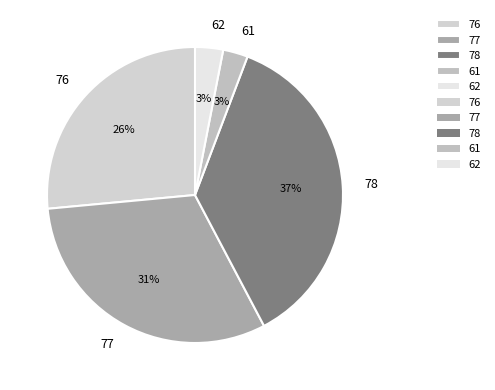

The 61 slice represents 3% of the pie. True or false?

True